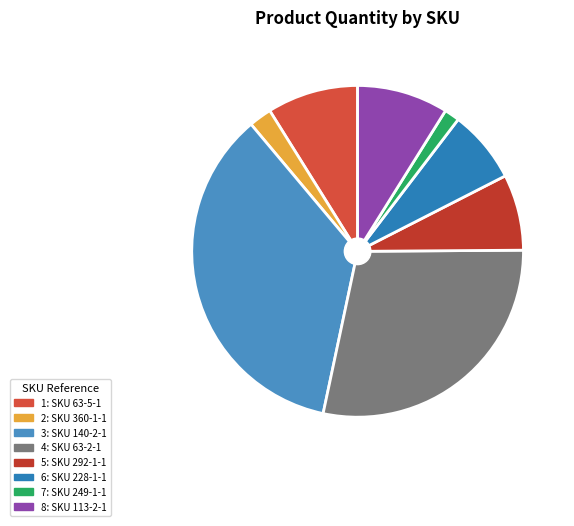

Do 3 and 6 together represent more than half of the pie?

No